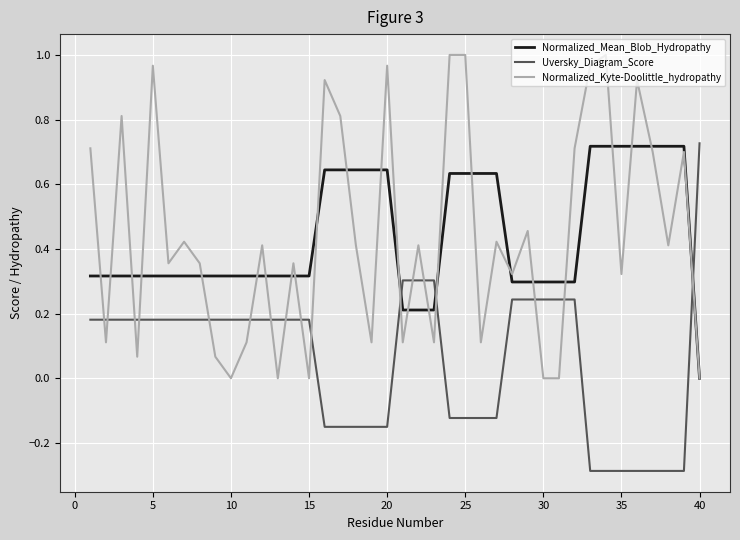

What are all the series names shown in the legend?

Normalized_Mean_Blob_Hydropathy, Uversky_Diagram_Score, Normalized_Kyte-Doolittle_hydropathy